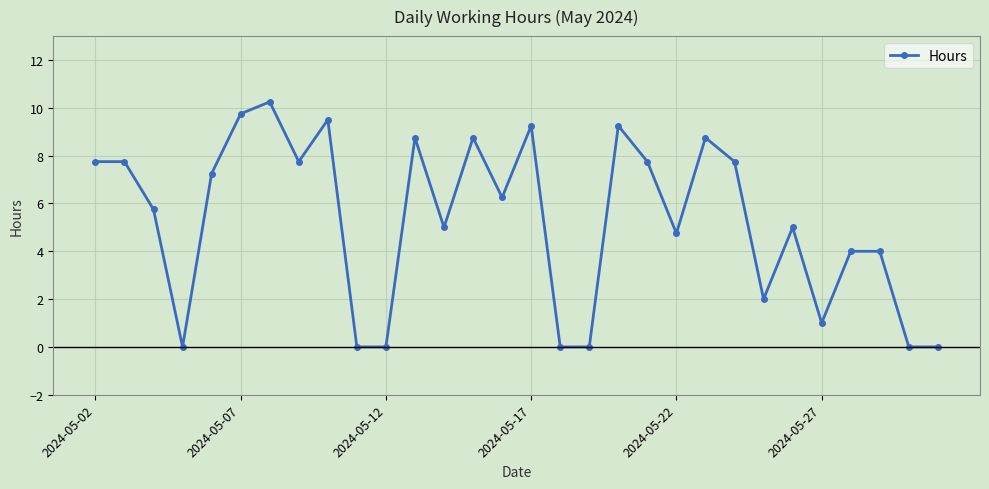

What is the average value?

5.3